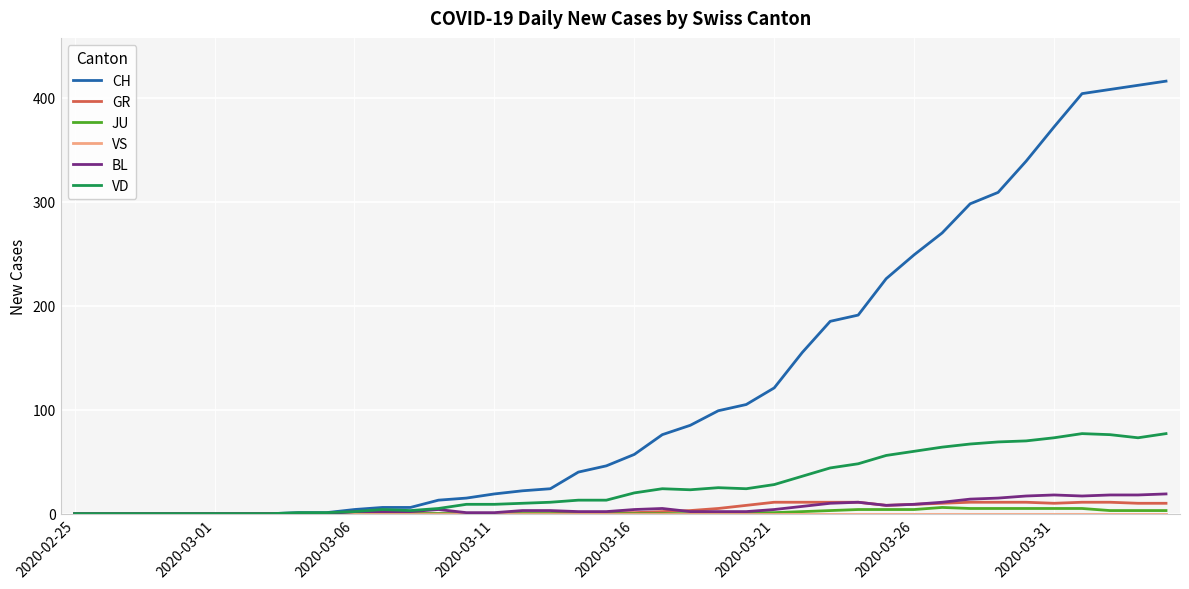

What is the maximum value for VD?

77